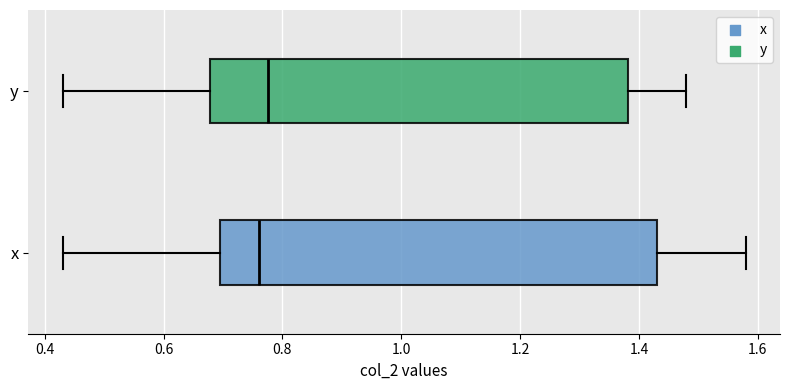

Reading bottom to top, read every box against the x-axis: the position of its median line, the range the box covers, and the ends of its whiskers. The values are not printed on the chart, so give them approximately, as read against the axis.

x: median 0.76, box 0.70 to 1.44, whiskers 0.44 to 1.58
y: median 0.78, box 0.68 to 1.38, whiskers 0.44 to 1.48